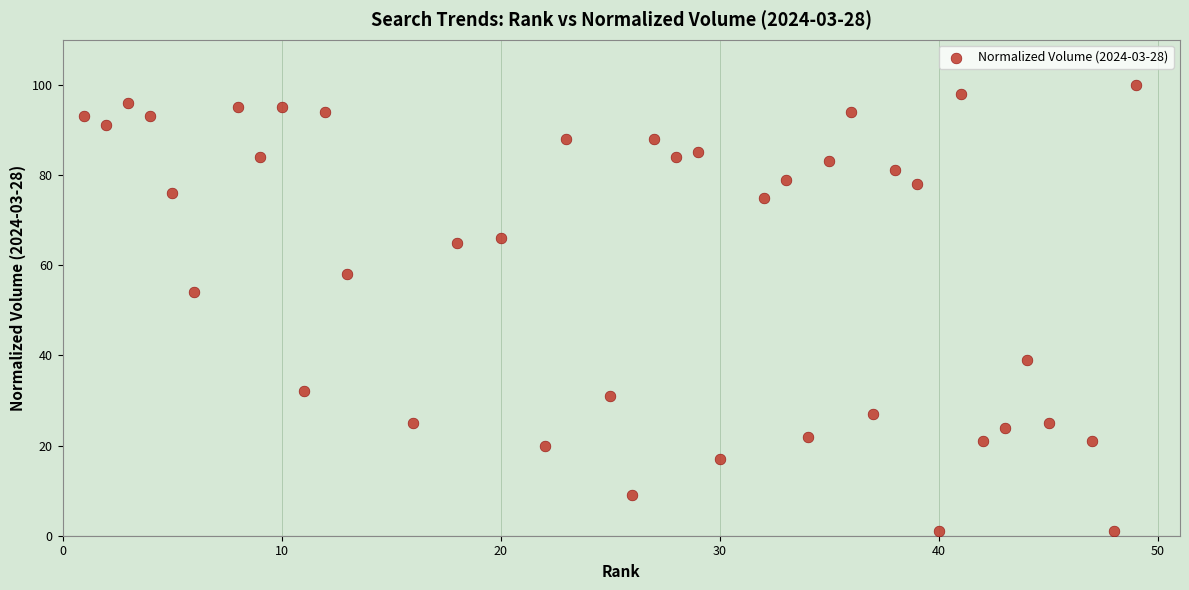

What is the range of Y values (max minus min)?

99